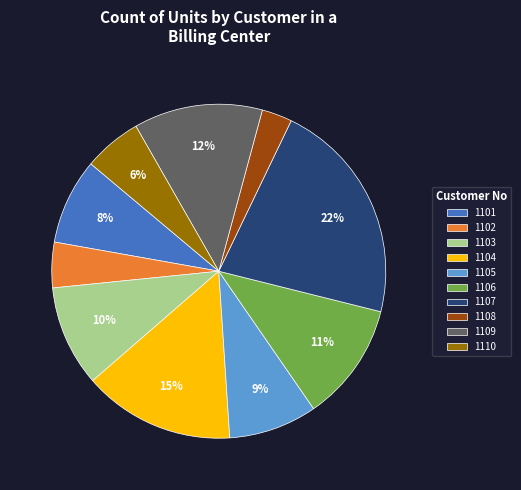

True or false: 1108 accounts for 3% of the total.

True